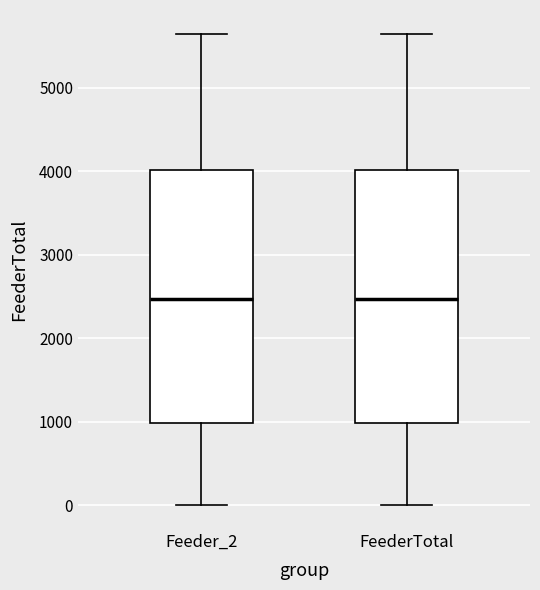

Where is the lower edge of the box for FeederTotal on the y-axis? The values are not printed on the chart, so give them approximately, as read against the axis.

1000